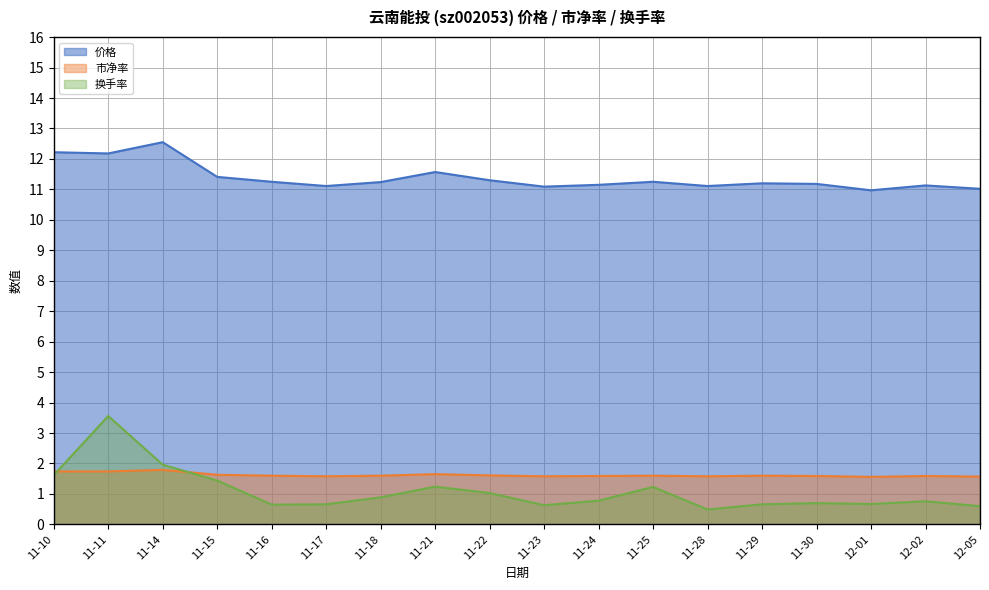

Between 11-30 and 12-02, which series saw the biggest shift?

换手率